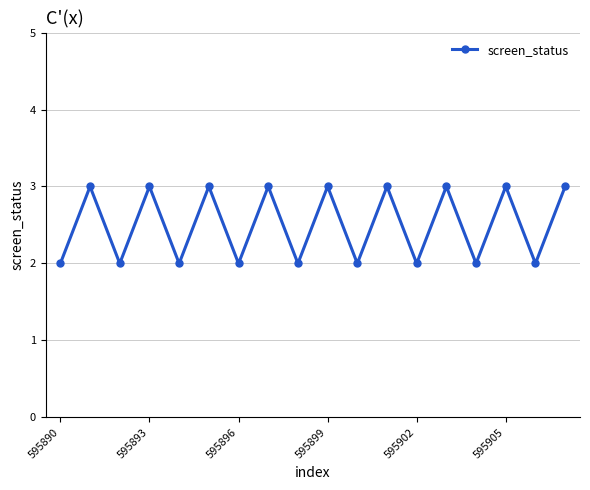

True or false: there are more than 0 points higher than both neighbors.

True